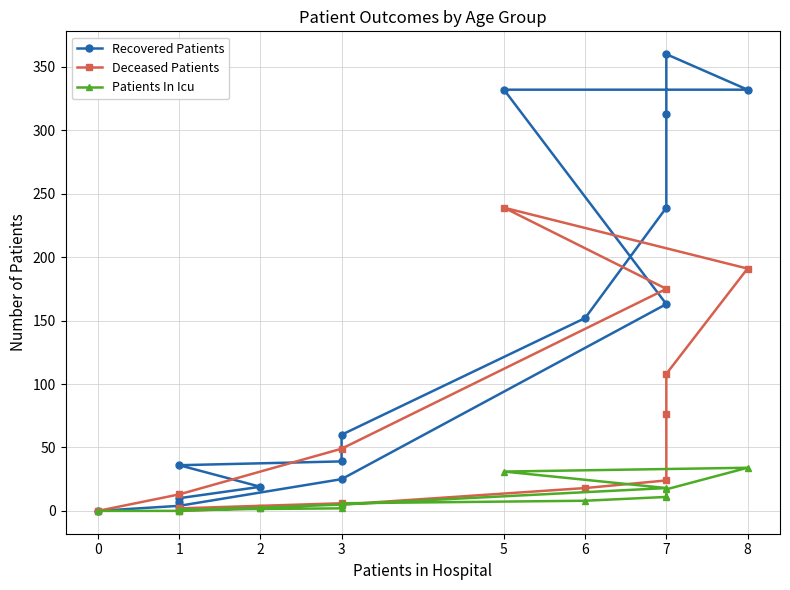

Which series has the largest range (max minus min)?

Recovered Patients